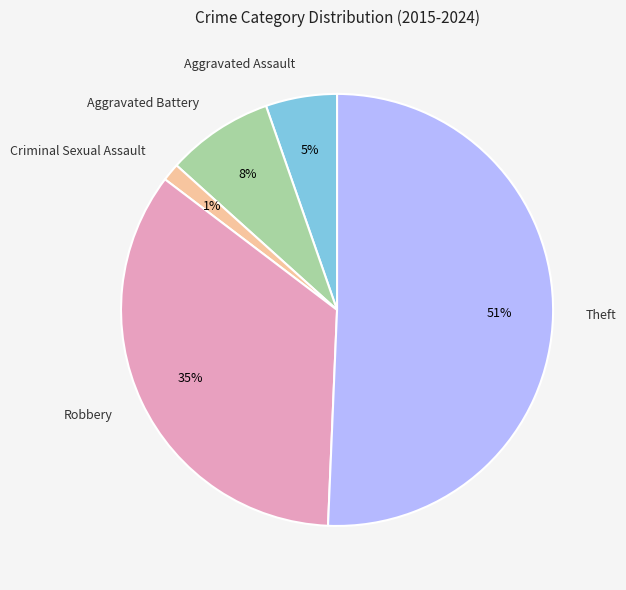

Count the number of slices in the pie.

5